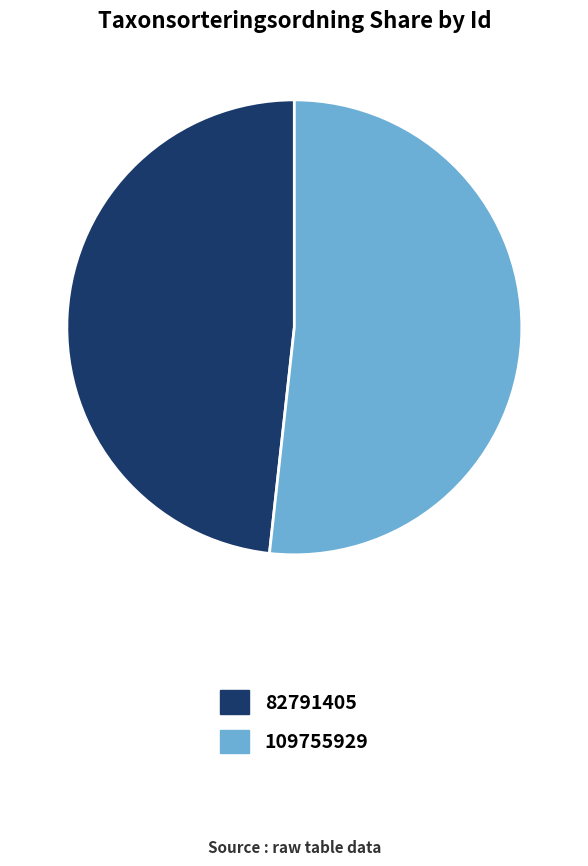

What is the ratio of the value at 82791405 to the value at 109755929?

0.9